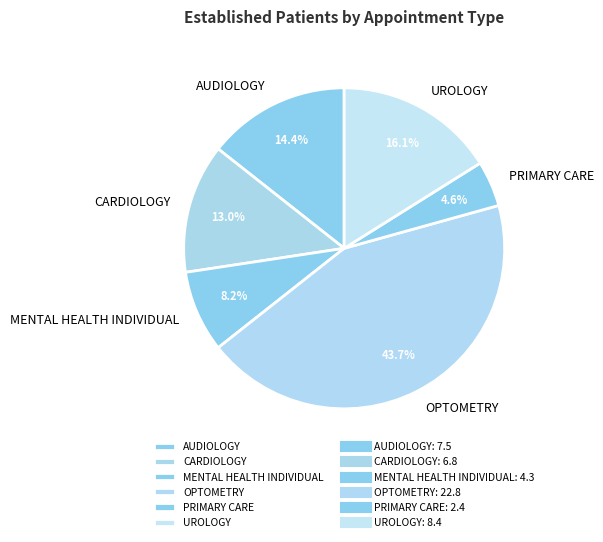

How much of the chart is everything except MENTAL HEALTH INDIVIDUAL?

91.8%